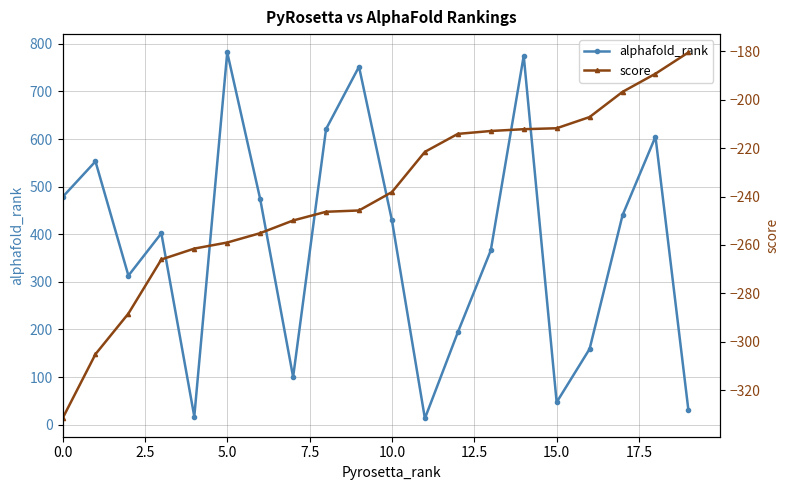

True or false: alphafold_rank and score cross at least once.

False